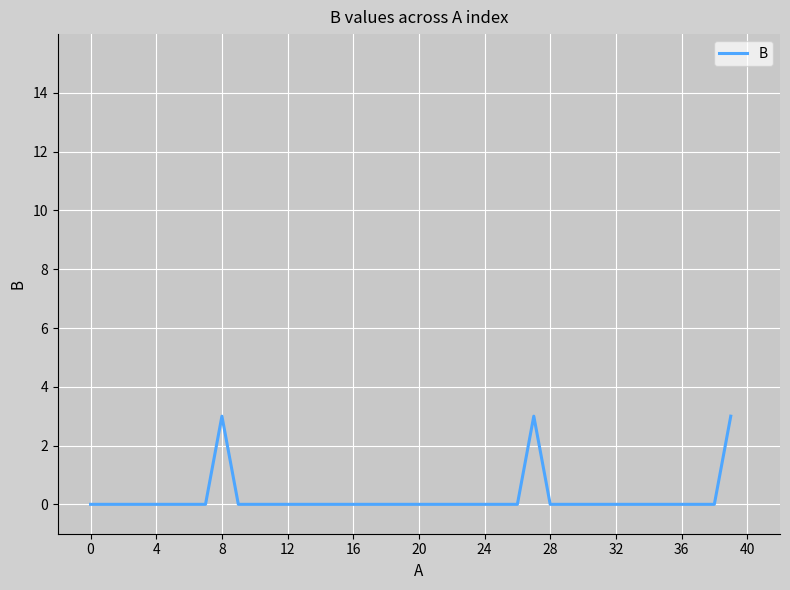

What is the greatest value displayed?

3